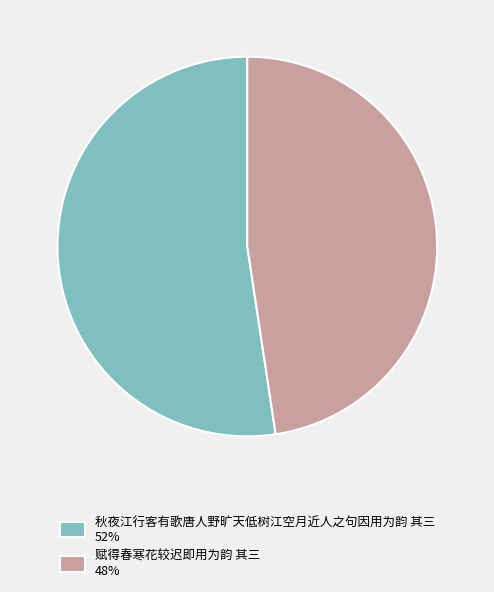

True or false: 秋夜江行客有歌唐人野旷天低树江空月近人之句因用为韵 其三 52% accounts for 58% of the total.

False